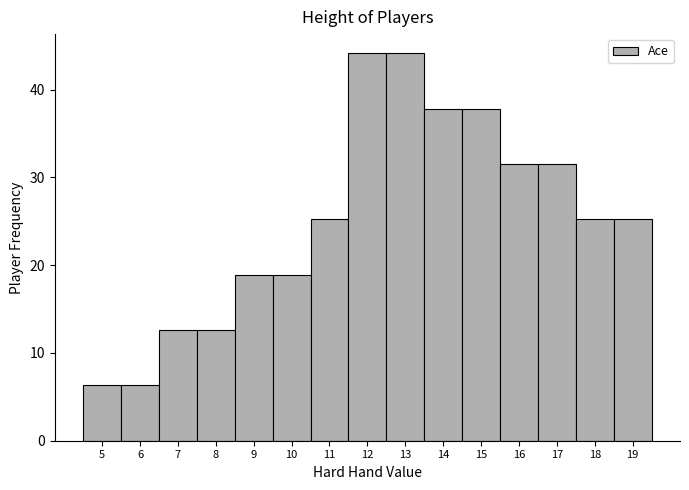

What is the height of the bar covering 12.5 to 13.5 on the x-axis? The values are not printed on the chart, so give them approximately, as read against the axis.

44